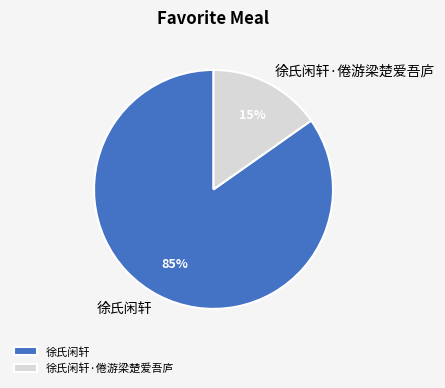

What is the ratio of the value at 徐氏闲轩·倦游梁楚爱吾庐 to the value at 徐氏闲轩?

0.2